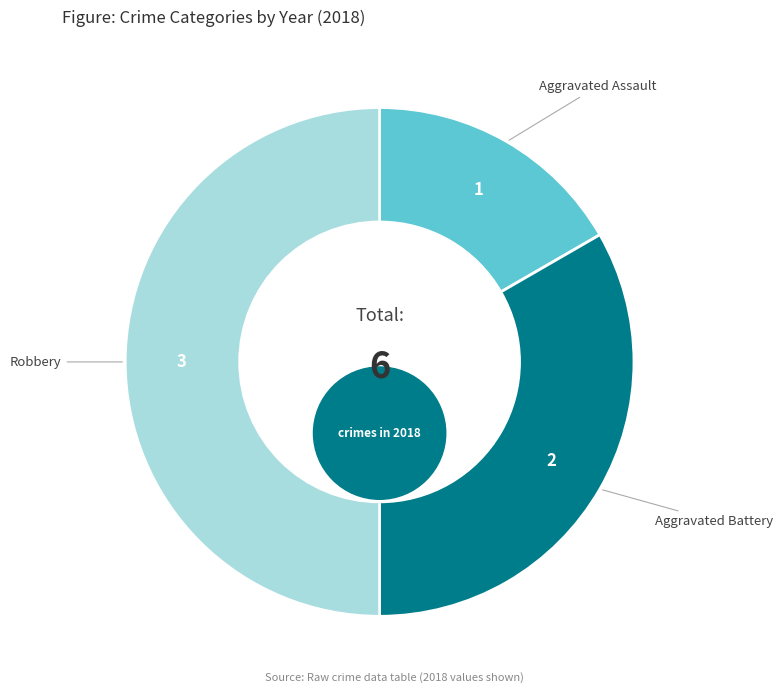

Does Aggravated Battery represent more than half of the total?

No